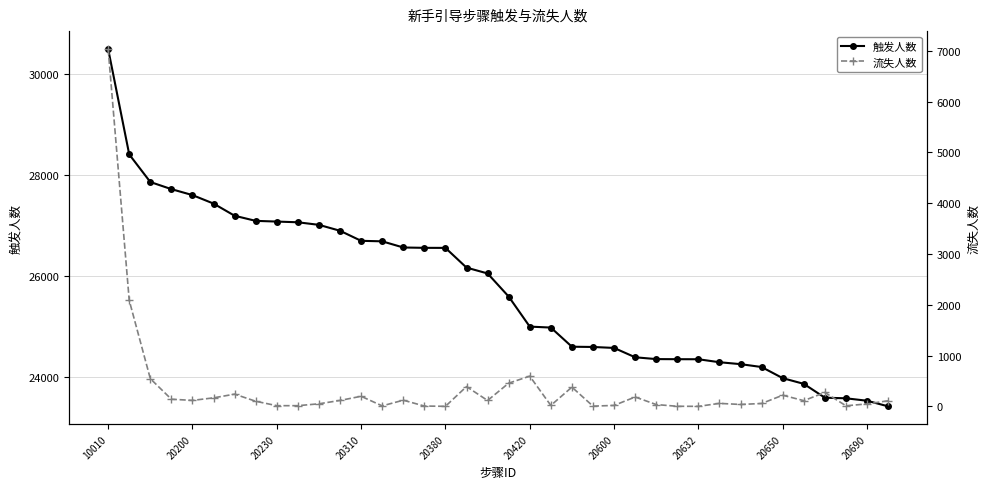

Which category has the highest value in the 触发人数 series?

10010